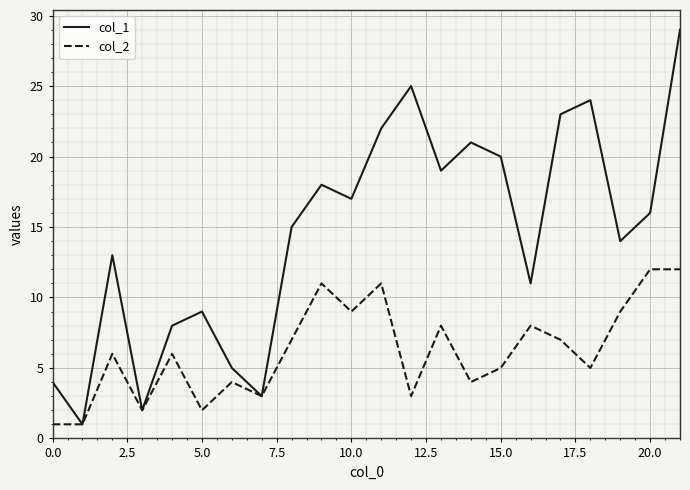

What is the maximum value shown in the chart?

29